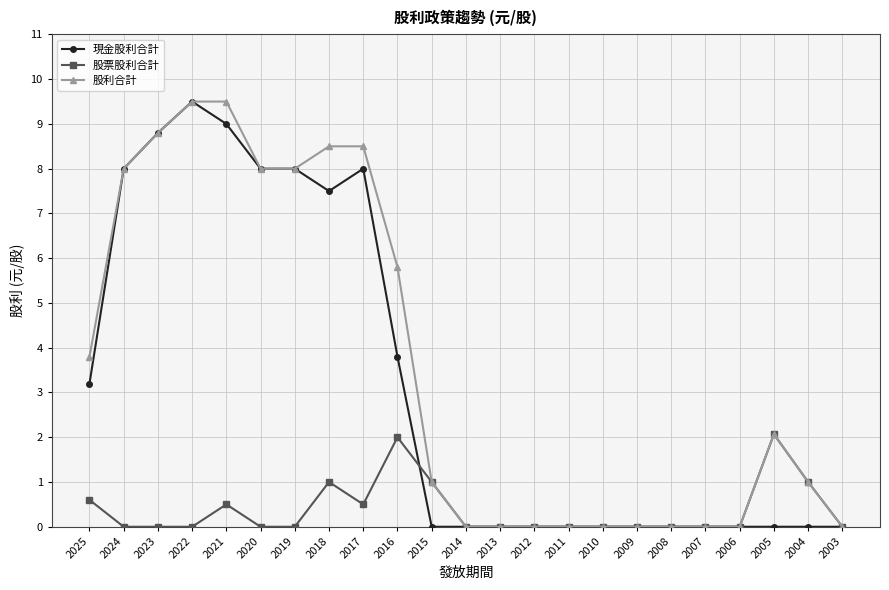

Between 2017 and 2004, which series saw the biggest shift?

現金股利合計